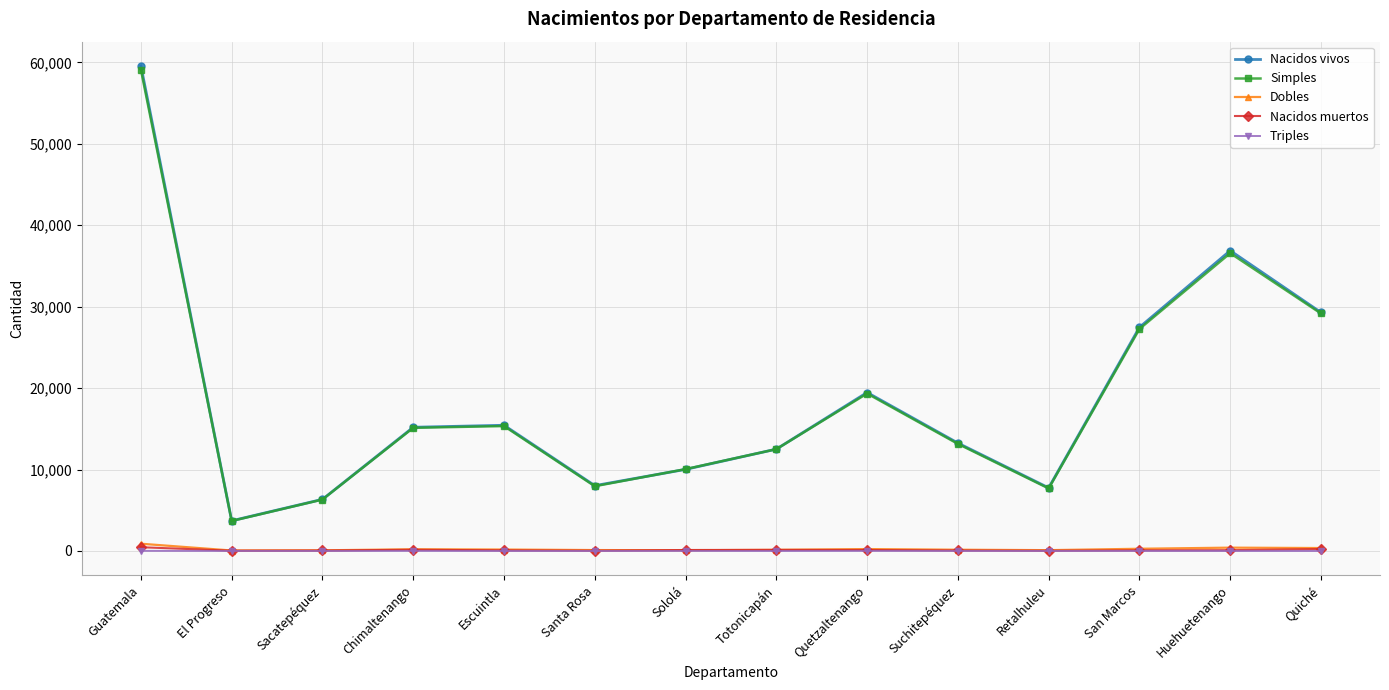

In Simples, how many points are higher than both neighbors (excluding endpoints)?

3